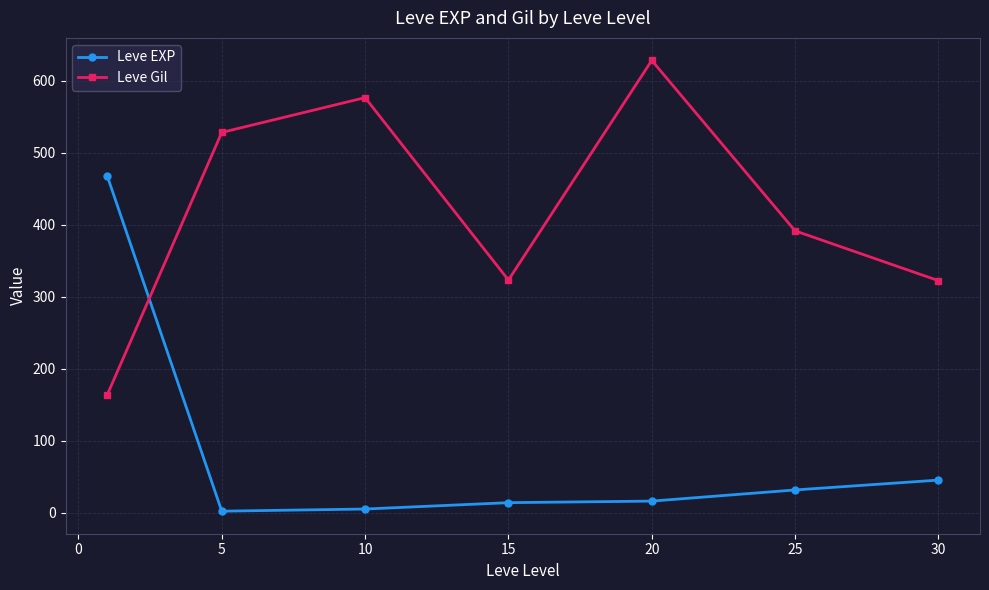

True or false: Leve Gil has more than 2 points higher than both neighbors.

False